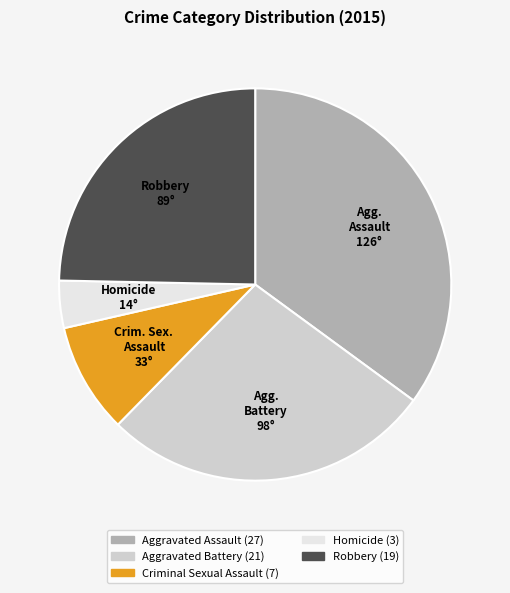

Is there any slice that represents more than half of the pie?

No